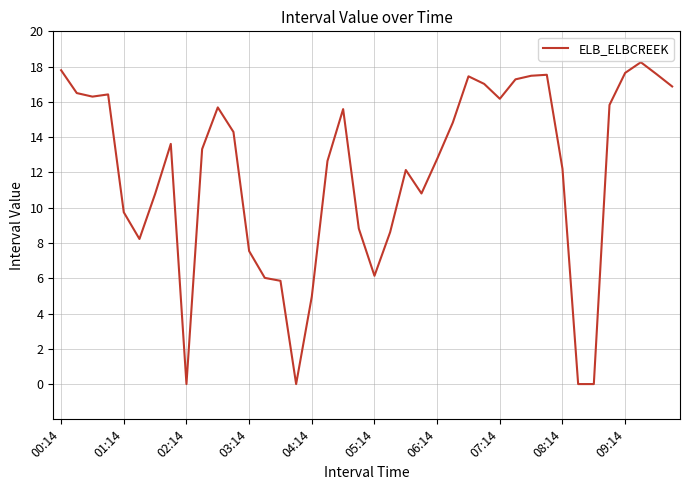

How many categories are shown in the chart?

40